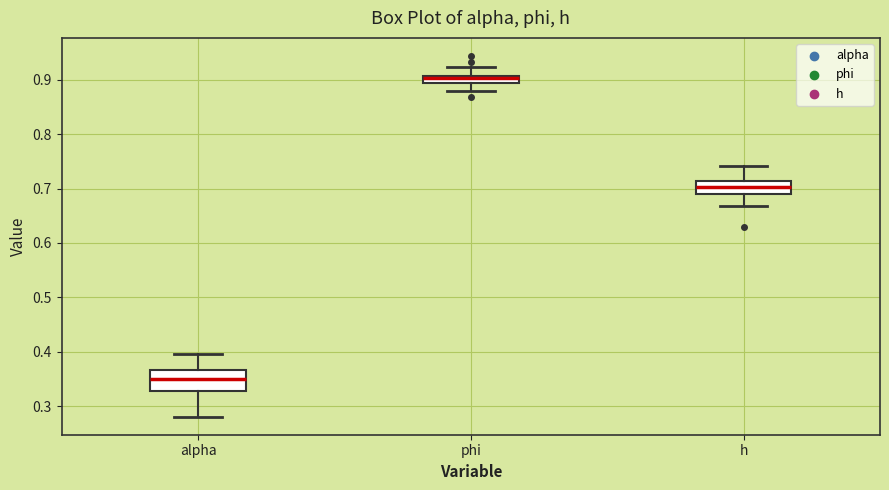

Which box has the highest median line?

phi